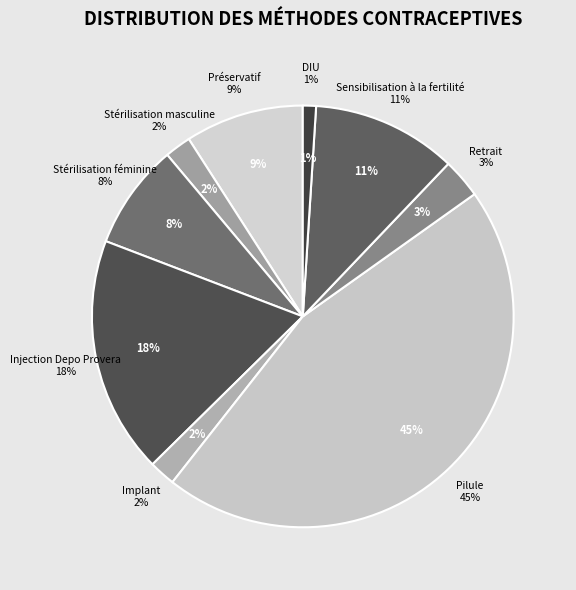

Does Sensibilisation à la fertilité represent more than half of the total?

No